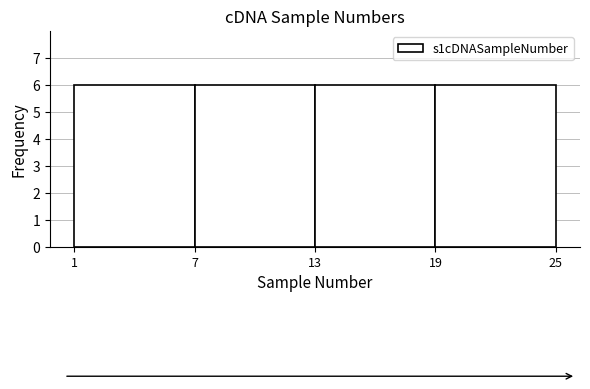

Reading left to right, list every bar in this chart as the range it spans on the x-axis followed by its height. The values are not printed on the chart, so give them approximately, as read against the axis.

1 to 7: 6
7 to 13: 6
13 to 19: 6
19 to 25: 6